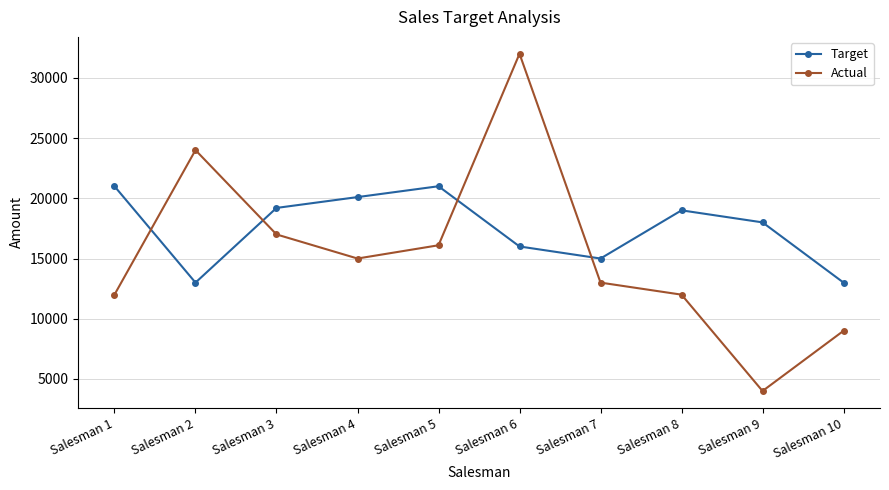

At which label does Actual first exceed 15000?

Salesman 2